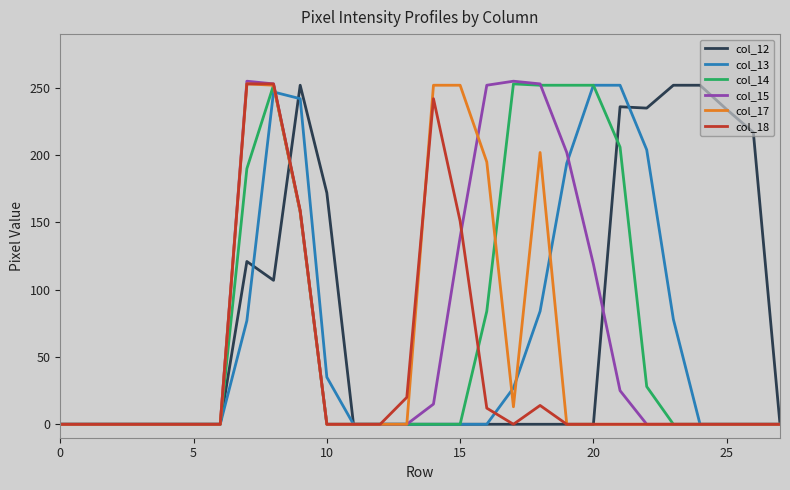

Which series has the widest spread of values?

col_15